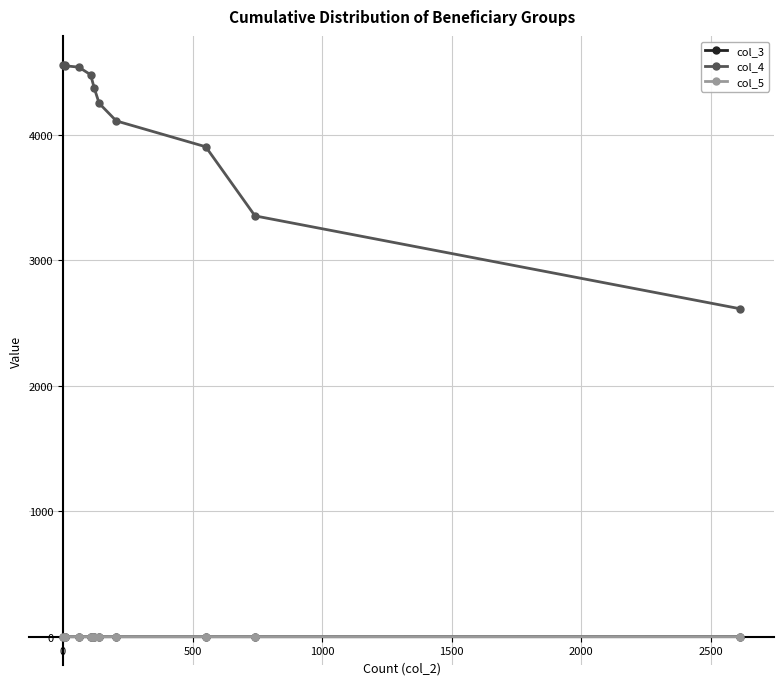

Which series has the largest range (max minus min)?

col_4